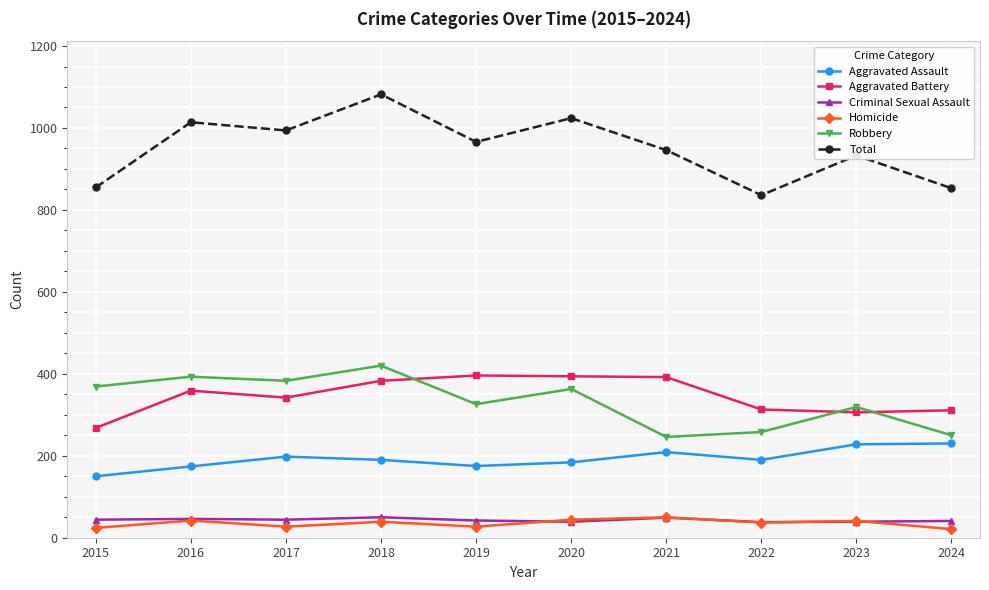

True or false: Robbery and Homicide intersect in this chart.

False